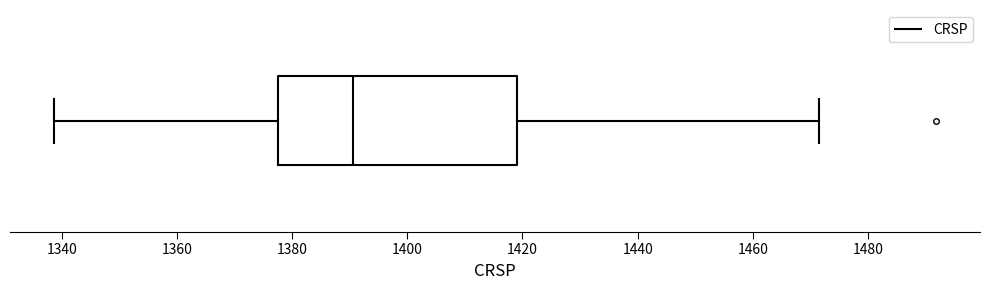

Read this box plot against the x-axis: the position of the median line, the range covered by the box, and the ends of both whiskers. The values are not printed on the chart, so give them approximately, as read against the axis.

median 1390, box 1378 to 1420, whiskers 1338 to 1472